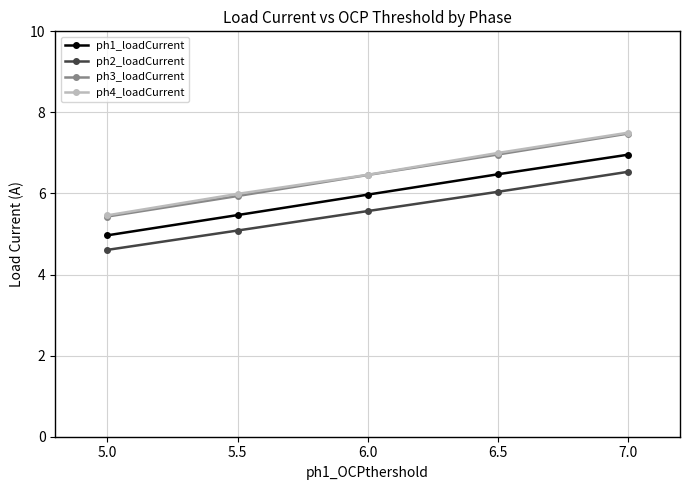

Does the chart have visible grid lines?

Yes